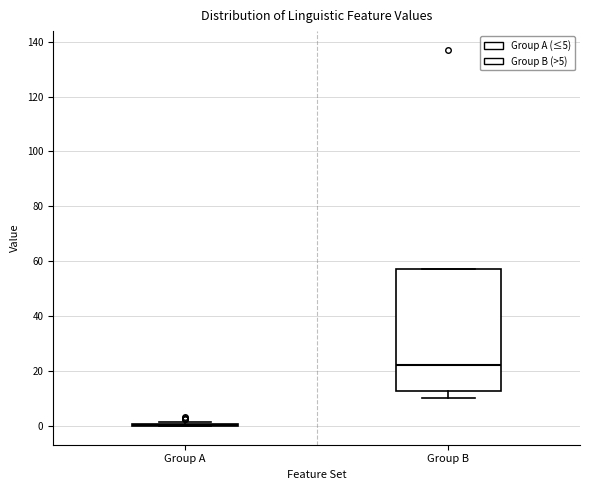

Reading left to right, read every box against the y-axis: the position of its median line, the range the box covers, and the ends of its whiskers. The values are not printed on the chart, so give them approximately, as read against the axis.

Group A: box collapsed to a line at 0, whiskers 0 to 2
Group B: median 22, box 12 to 58, whiskers 10 to 58